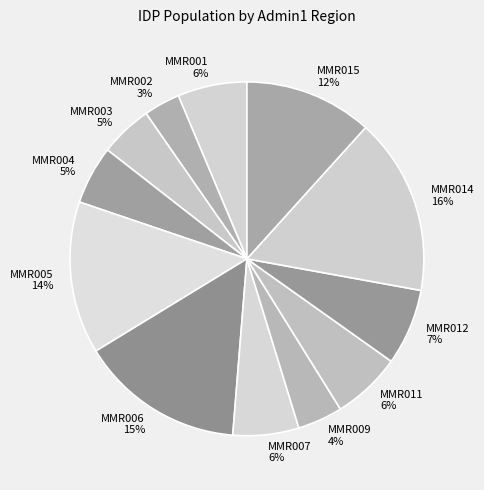

Combined, do MMR011 and MMR006 account for over 50%?

No